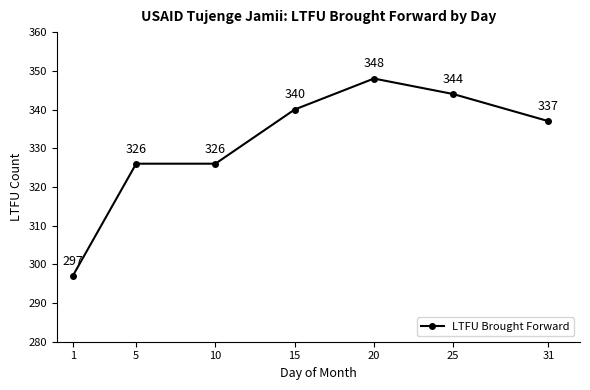

The value at 1 is 439. True or false?

False